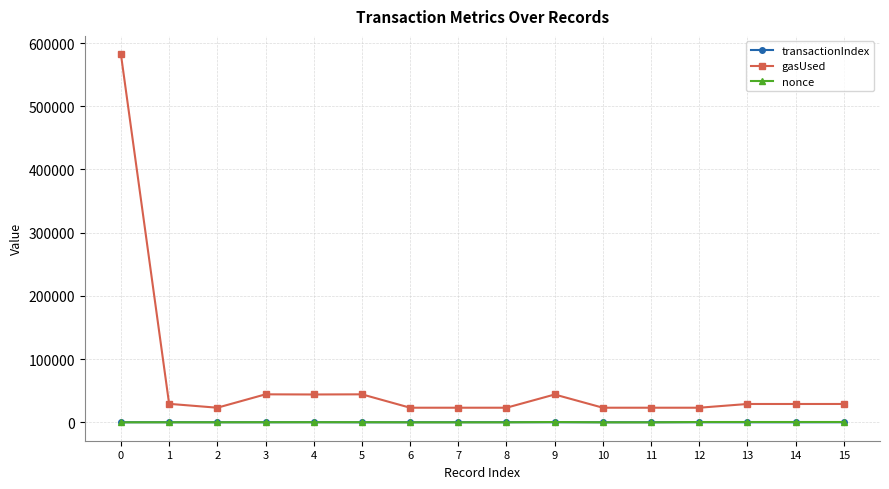

Is the value of transactionIndex at 5 greater than the value of gasUsed at 14?

No